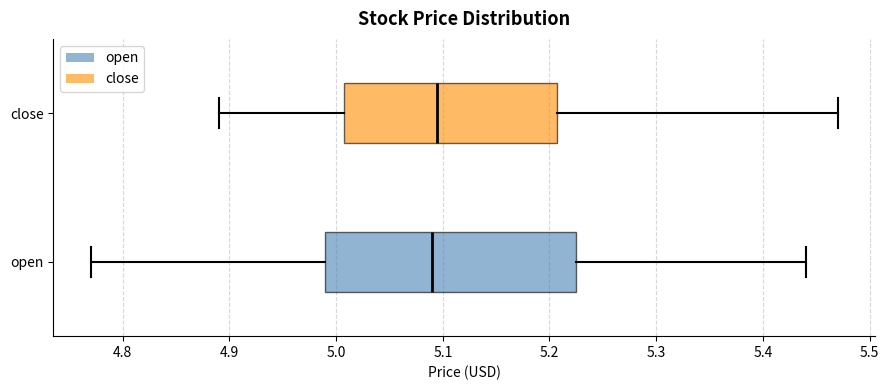

Where does the median line of the box for open sit on the x-axis? The values are not printed on the chart, so give them approximately, as read against the axis.

5.09